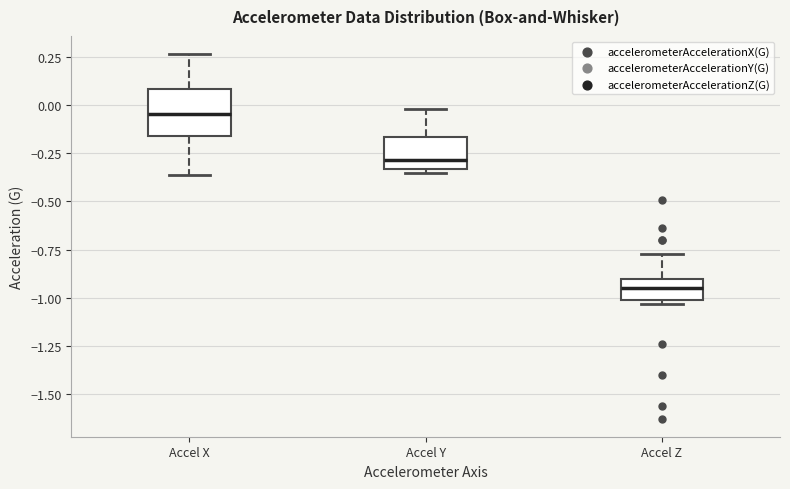

Where is the lower edge of the box for Accel Z on the y-axis? The values are not printed on the chart, so give them approximately, as read against the axis.

-1.00